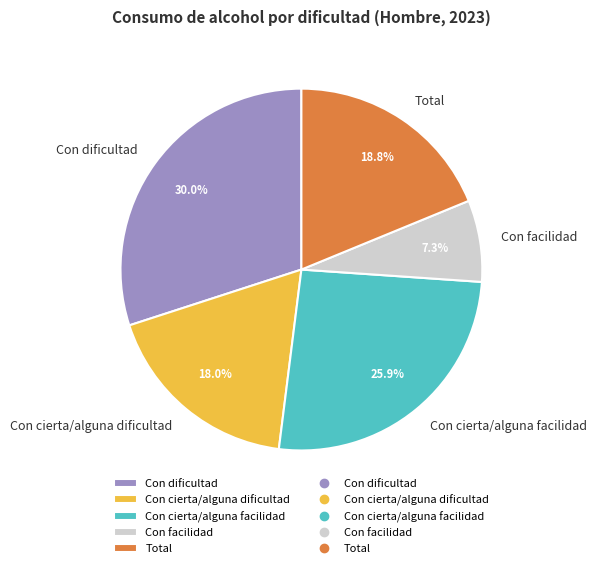

Rank the categories by value from highest to lowest.

Con dificultad, Con cierta/alguna facilidad, Total, Con cierta/alguna dificultad, Con facilidad